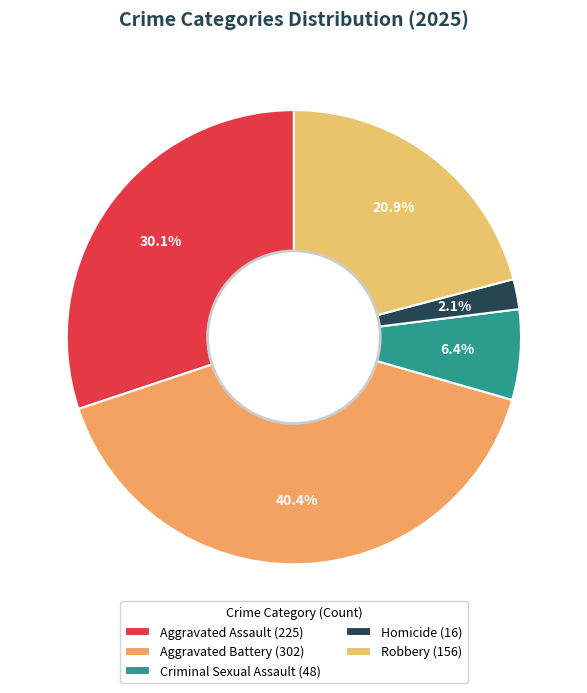

To the nearest percent, what is the difference between the largest and smallest slice percentages?

38%